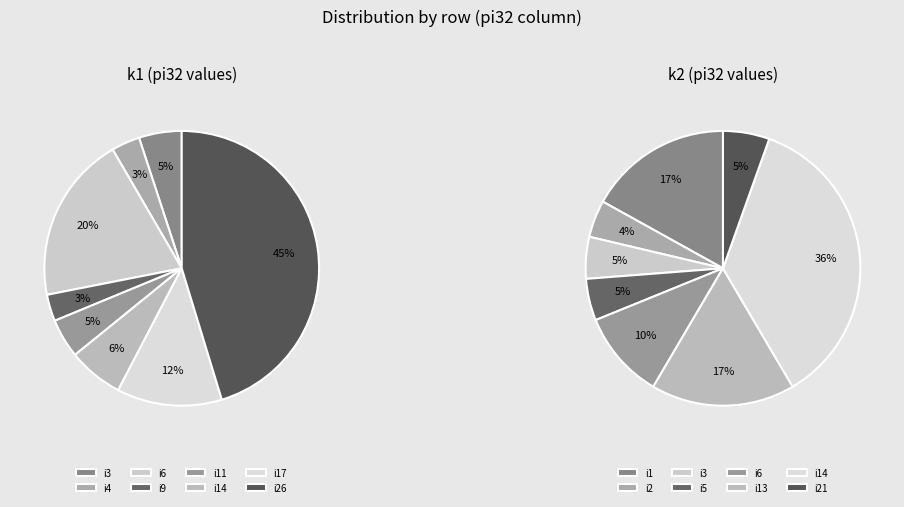

Does any single category account for the majority?

No